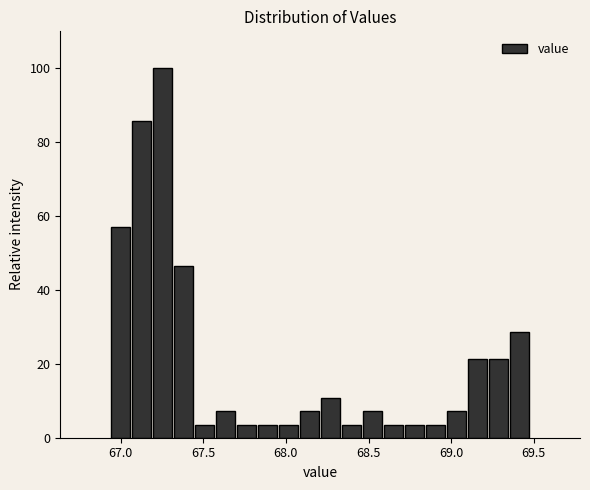

Around what value on the x-axis is the tallest bar? Give the approximate position of its centre, as read against the axis.

67.25